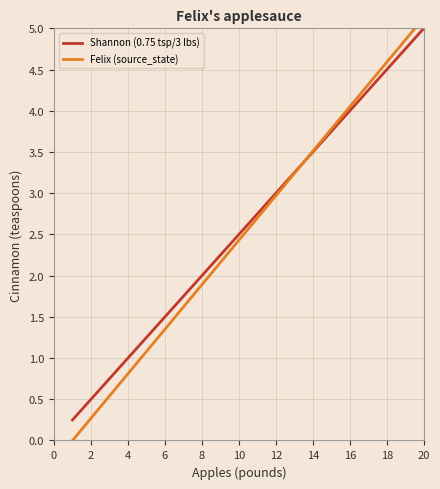

Rank the series by their maximum value, from lowest to highest.

Shannon (0.75 tsp/3 lbs), Felix (source_state)